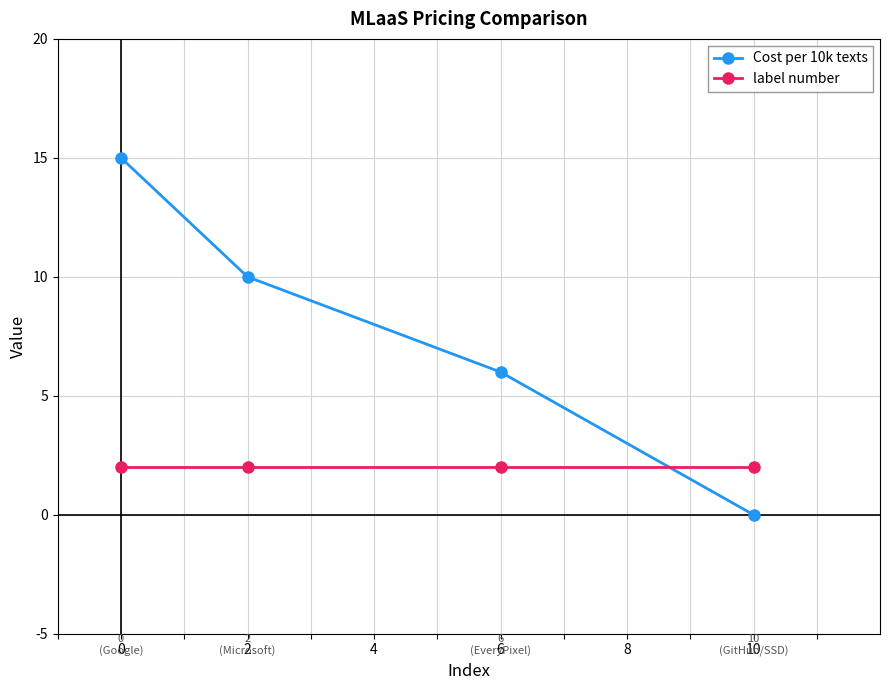

What is the sum of all label number values?

8.0